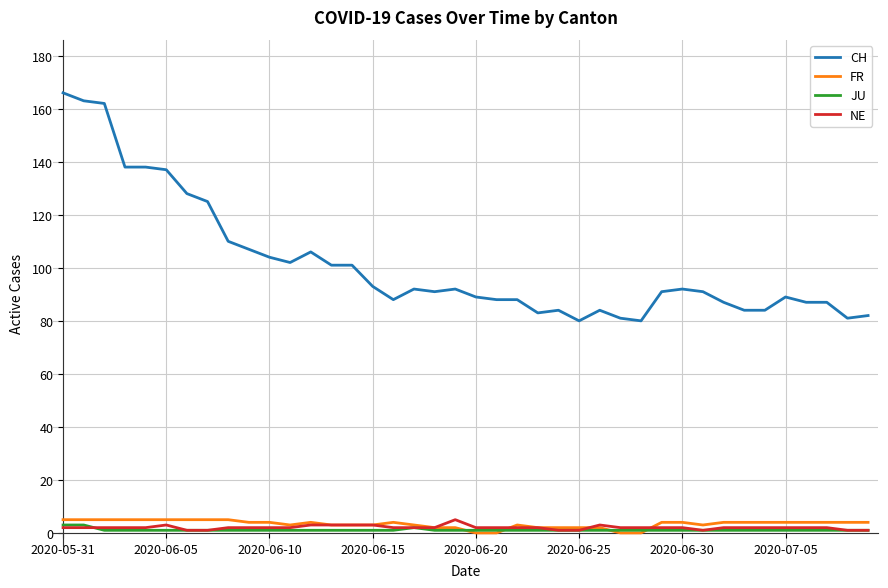

Which series has the widest spread of values?

CH